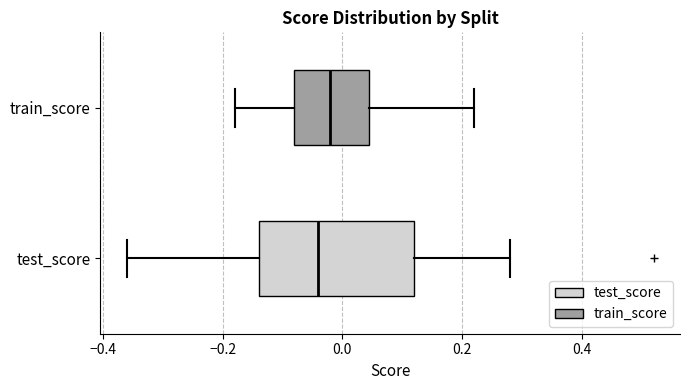

Comparing the boxes themselves (not the whiskers), which one is the widest?

test_score